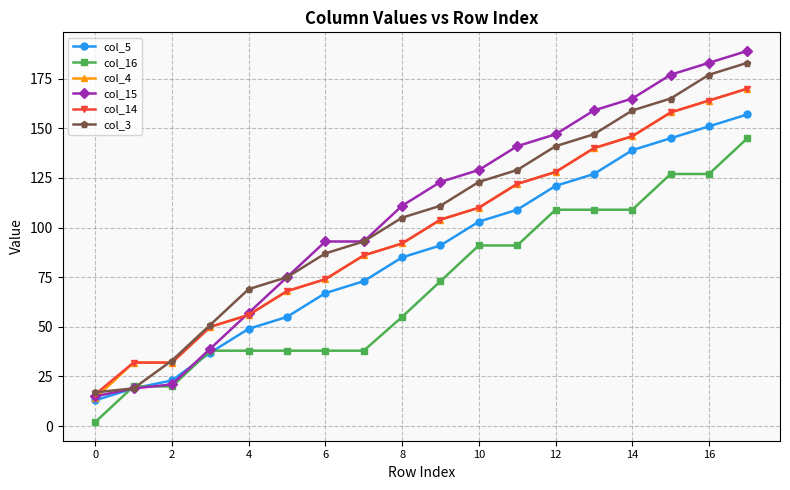

What is the difference between the maximum and minimum values in the col_16 series?

143